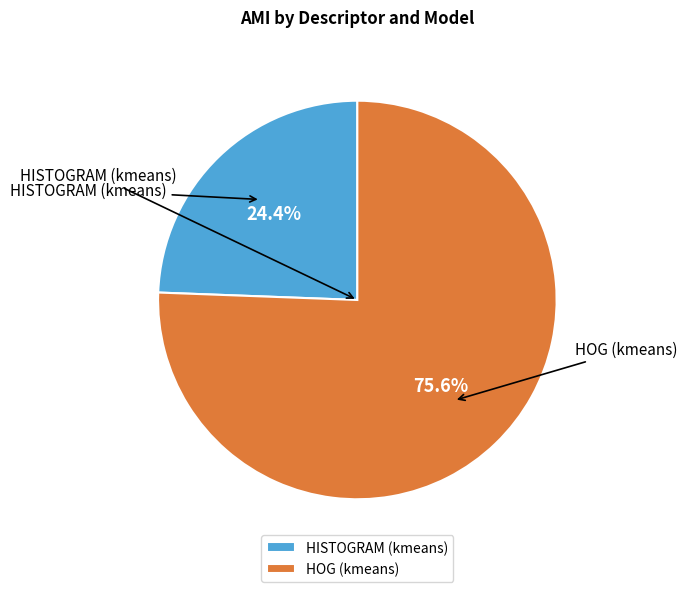

Rank the categories by value from highest to lowest.

HOG (kmeans), HISTOGRAM (kmeans)